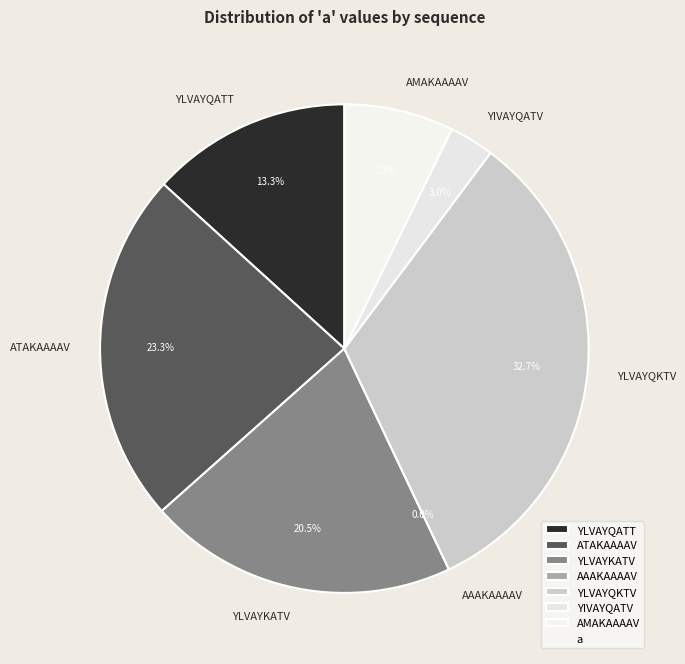

Do AAAKAAAAV and YLVAYQATT together represent more than half of the pie?

No